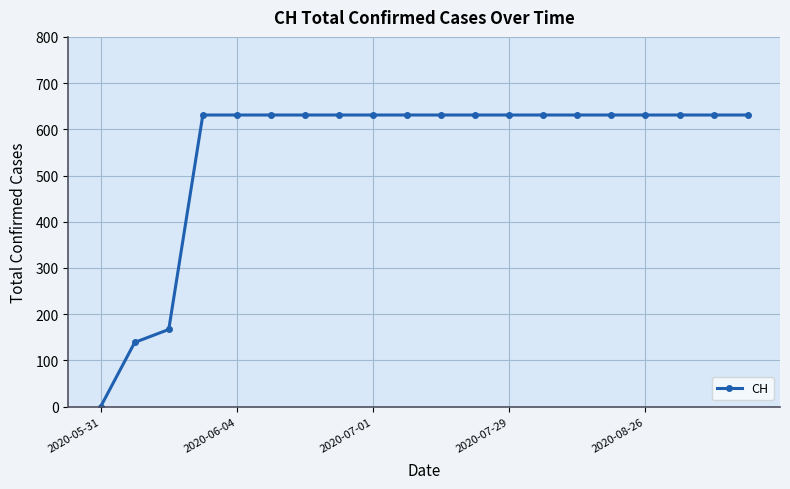

What is the average value?

552